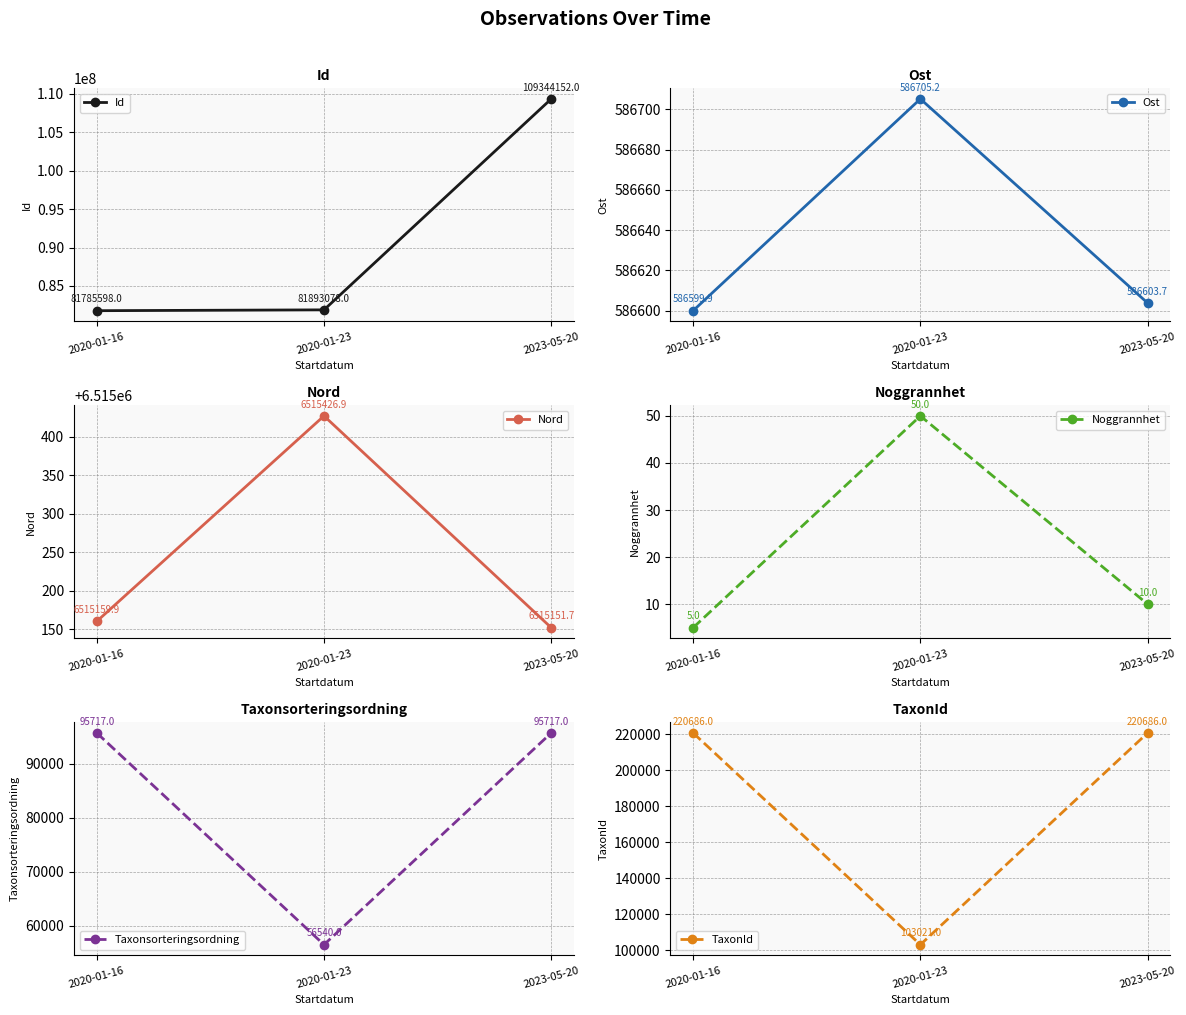

What is the value of the Noggrannhet point at the 2nd from the left?

50